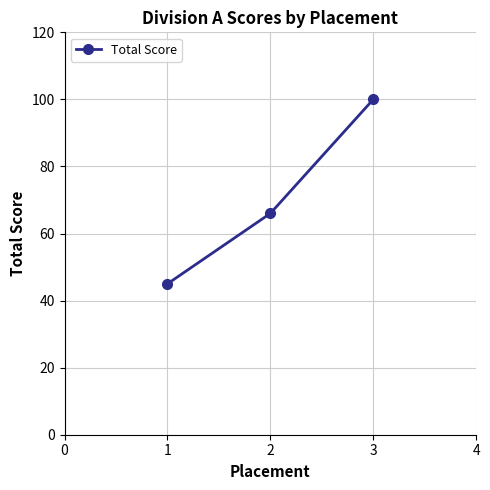

What is the sum of all values?

211